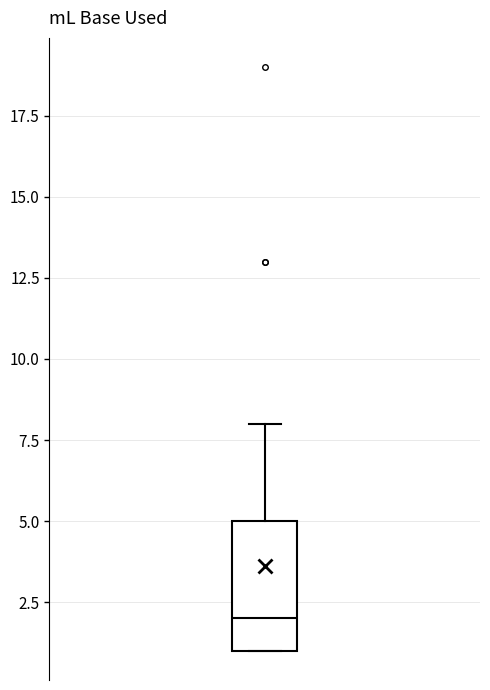

Read this box plot against the y-axis: the position of the median line, the range covered by the box, and the ends of both whiskers. The values are not printed on the chart, so give them approximately, as read against the axis.

median 2, box 1 to 5, whiskers 1 to 8